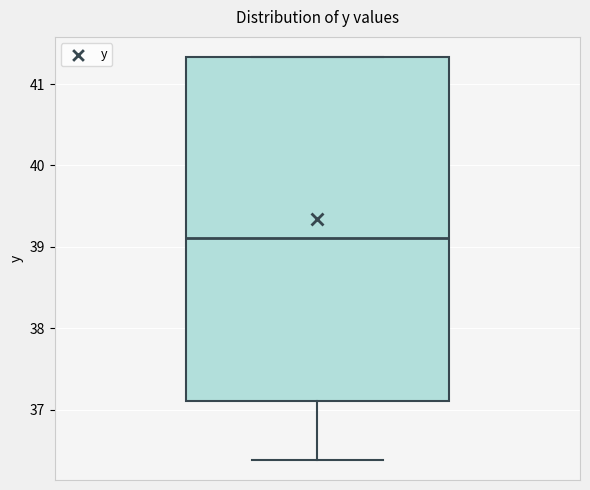

Where does the lower whisker of the box end on the y-axis? The values are not printed on the chart, so give them approximately, as read against the axis.

36.4